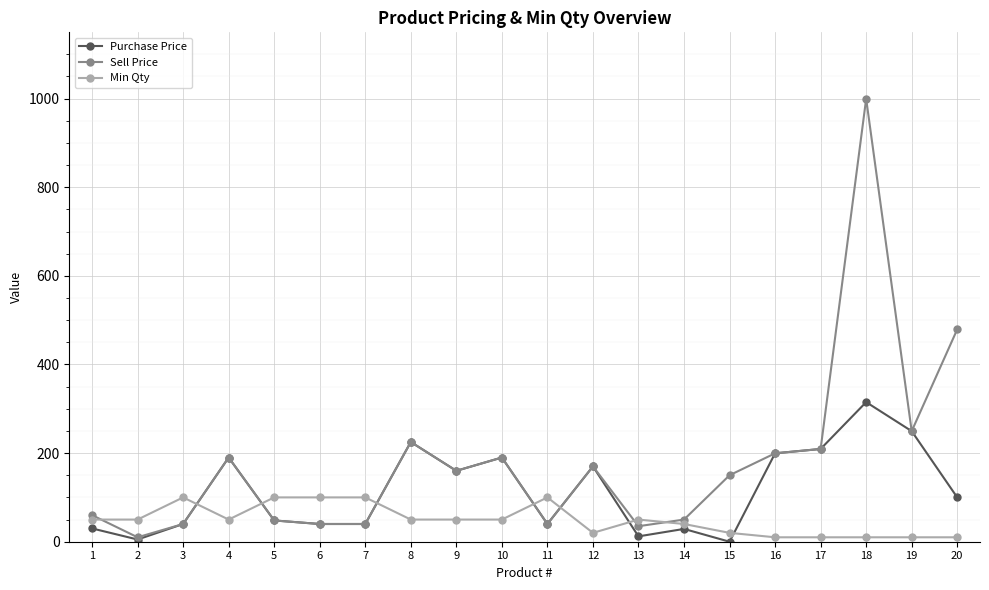

Does the chart have visible grid lines?

Yes